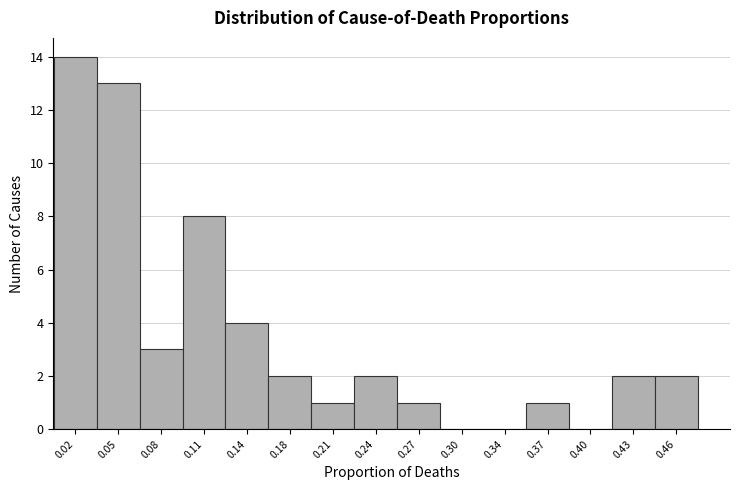

How tall is the bar that spans 0.225 to 0.255 on the x-axis? Neither the bar edges nor the heights are printed on the chart, so give them approximately, as read against the axes.

2